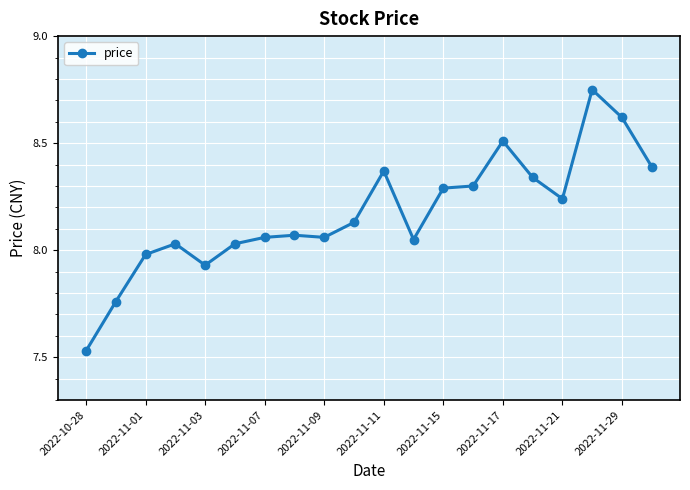

What is the difference between the maximum and minimum values?

1.2